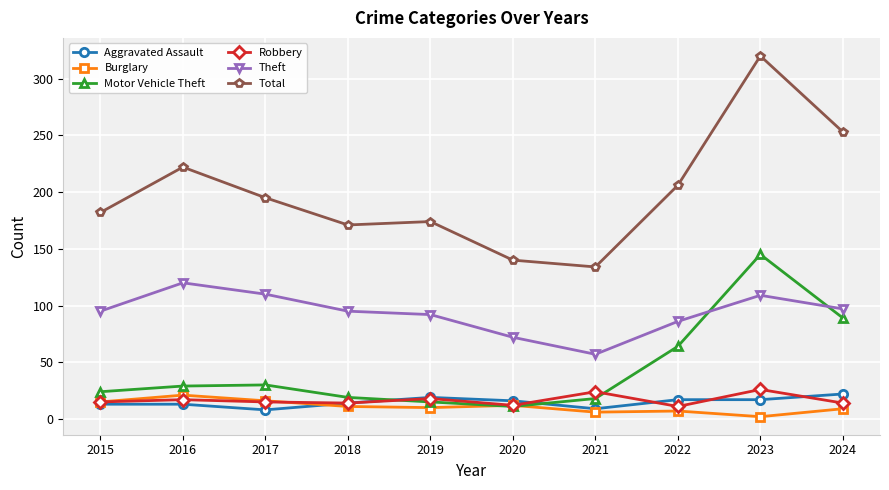

Which series changed the most between 2020 and 2024?

Total